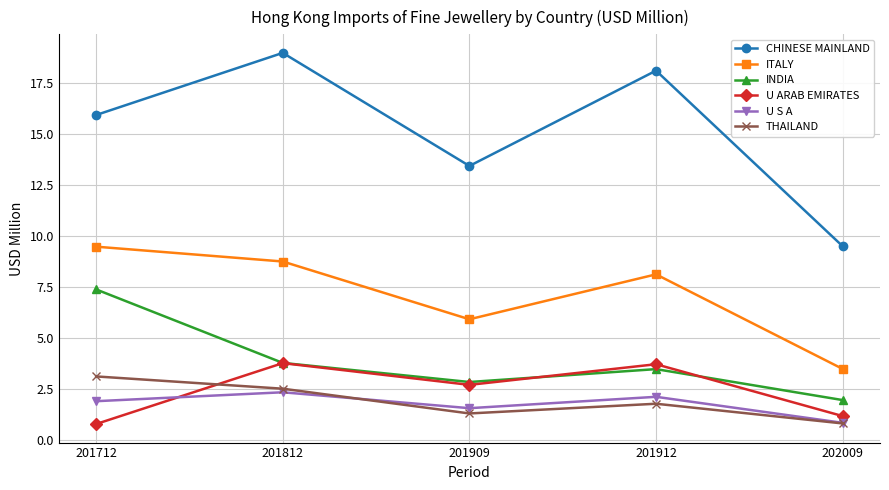

Which series has the largest range (max minus min)?

CHINESE MAINLAND